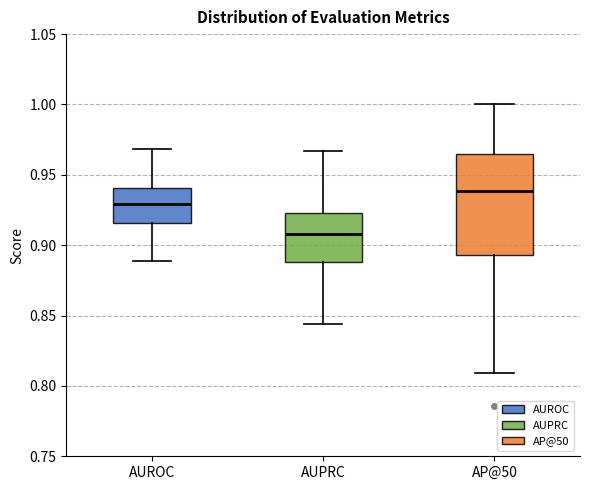

Where does the median line of the box for AUPRC sit on the y-axis? The values are not printed on the chart, so give them approximately, as read against the axis.

0.910